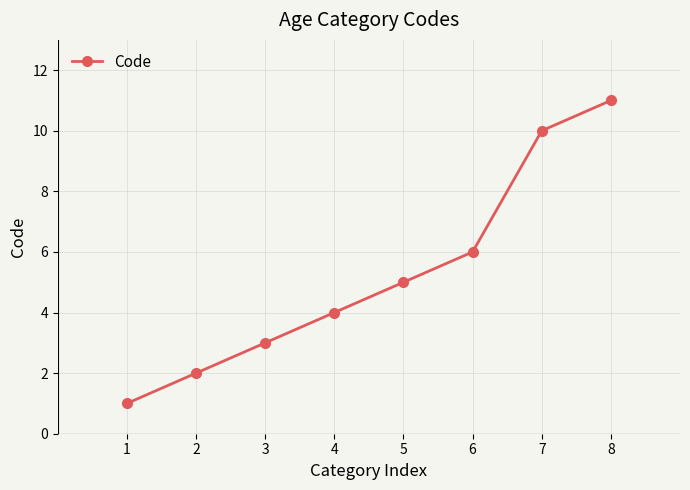

What is the change in value from 3 to 6?

+3